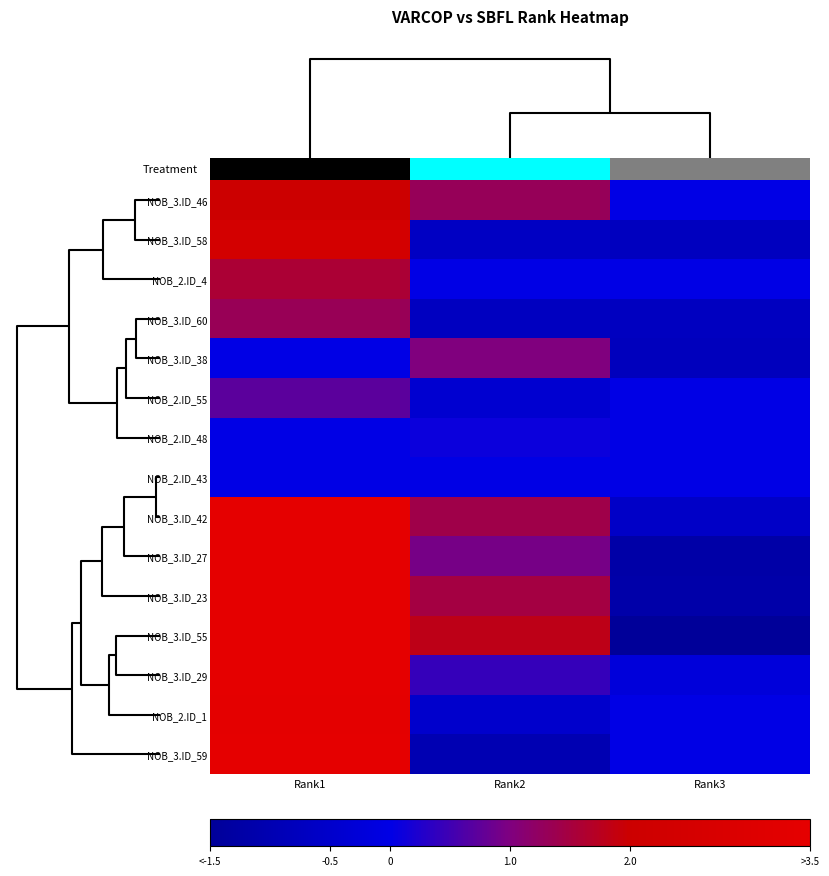

Reading left to right, transcribe all the data shown in this chart.

row_0: 2.0	1.3	0.0
row_1: 2.5	-0.7	-0.7
row_2: 1.6	0.0	0.0
row_3: 1.3	-0.7	-0.7
row_4: 0.0	1.0	-0.8
row_5: 0.7	-0.4	0.0
row_6: 0.0	0.1	0.0
row_7: 0.0	0.0	0.0
row_8: 4.8	1.4	-0.6
row_9: 3.9	0.9	-1.2
row_10: 4.4	1.5	-1.2
row_11: 4.0	1.8	-1.5
row_12: 4.2	0.4	-0.2
row_13: 3.4	-0.5	0.0
row_14: 3.8	-1.0	0.0